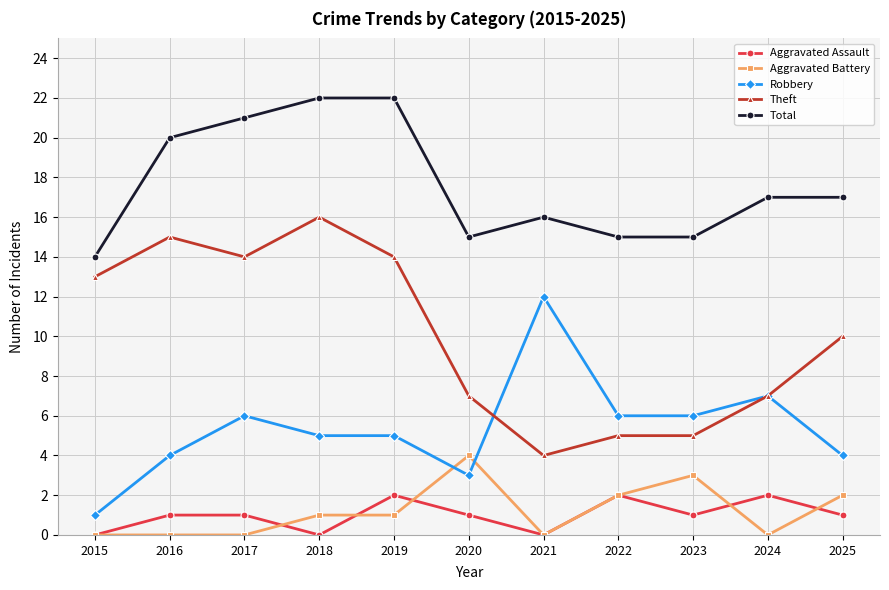

What are all the series names shown in the legend?

Aggravated Assault, Aggravated Battery, Robbery, Theft, Total